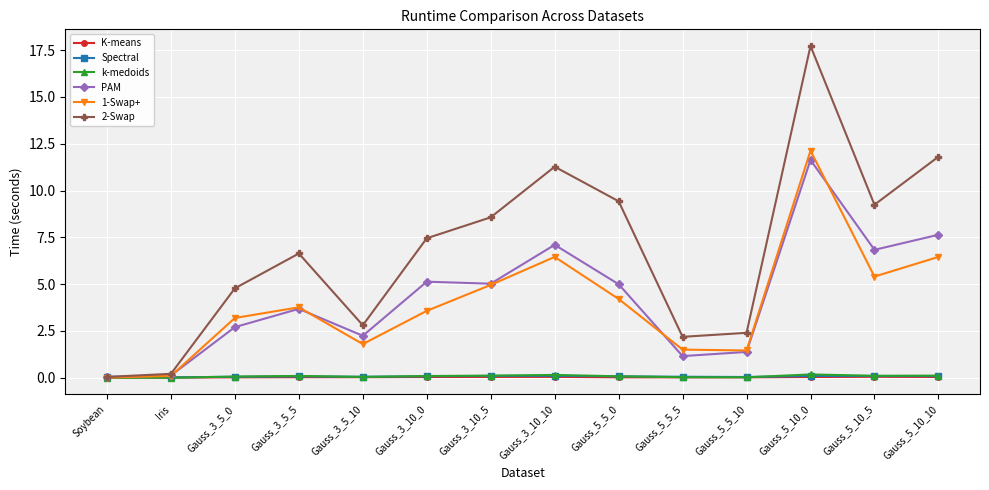

Which series has the widest spread of values?

2-Swap